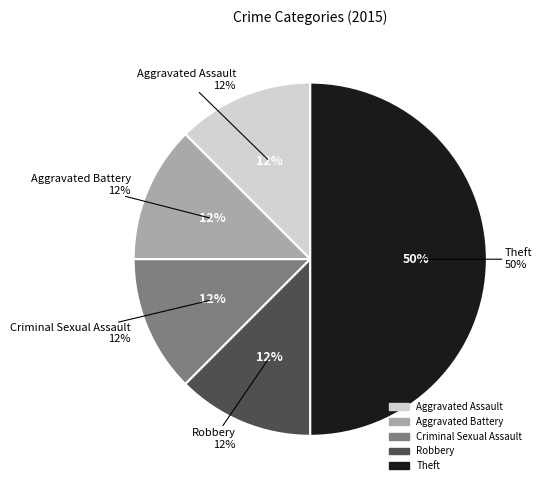

How many slices are in this pie chart?

5